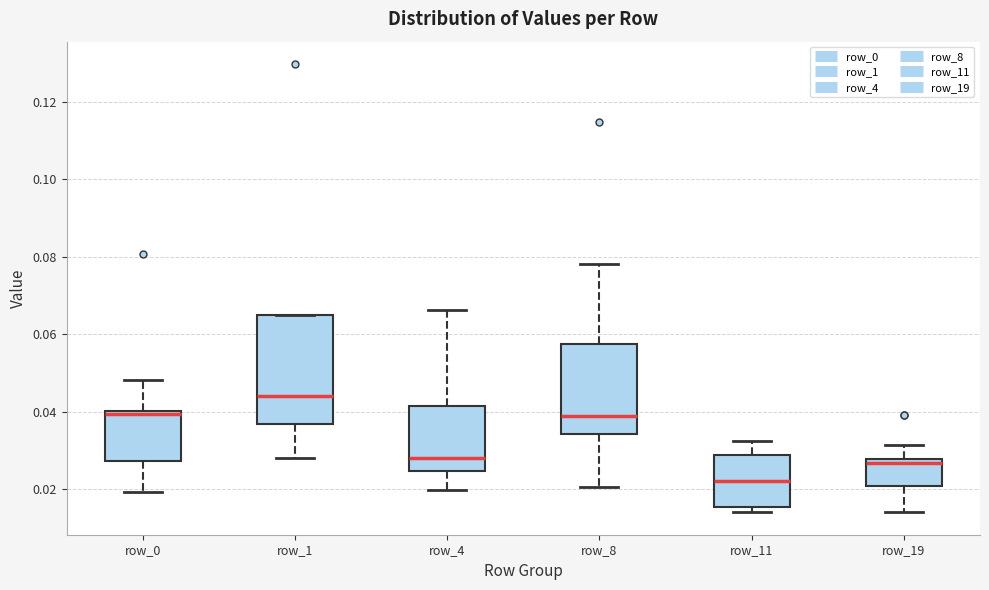

Reading left to right, transcribe this box plot: for each box, give where its median line is, the range the box spans, and where its two whiskers end, as read against the y-axis. The values are not printed on the chart, so give them approximately, as read against the axis.

row_0: median 0.040 (just below the box's upper edge), box 0.028 to 0.040, whiskers 0.020 to 0.048
row_1: median 0.044, box 0.036 to 0.064, whiskers 0.028 to 0.064
row_4: median 0.028, box 0.024 to 0.042, whiskers 0.020 to 0.066
row_8: median 0.040, box 0.034 to 0.058, whiskers 0.020 to 0.078
row_11: median 0.022, box 0.016 to 0.028, whiskers 0.014 to 0.032
row_19: median 0.026, box 0.020 to 0.028, whiskers 0.014 to 0.032